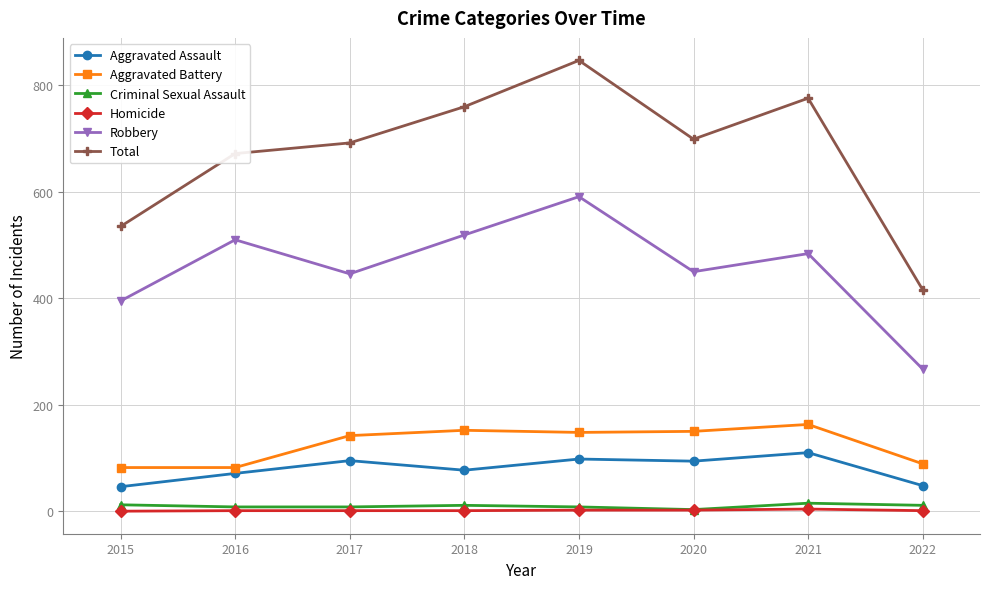

What is the total value across all series at 2017?

1384